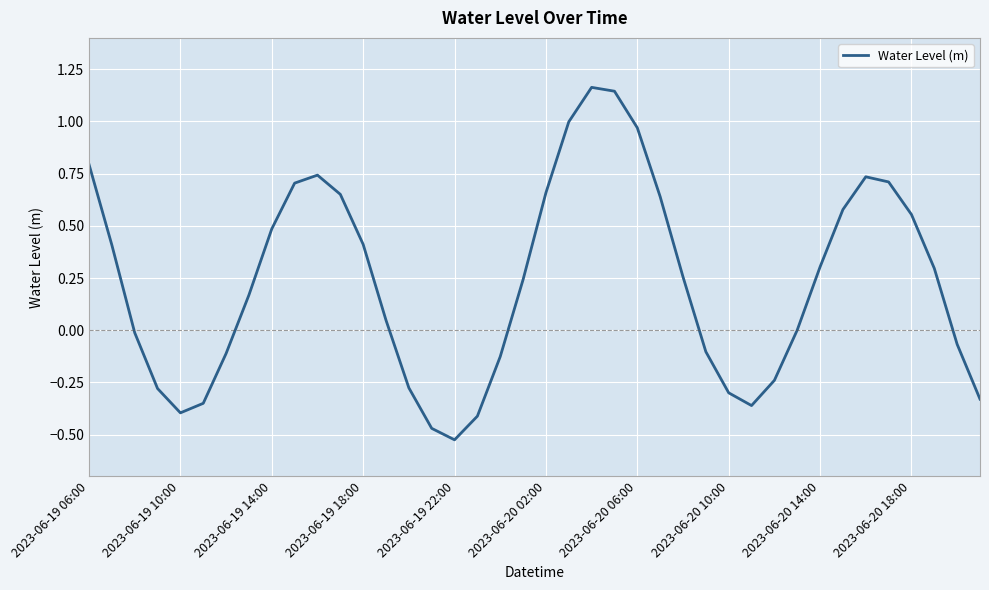

What is the sum of all values?

9.3